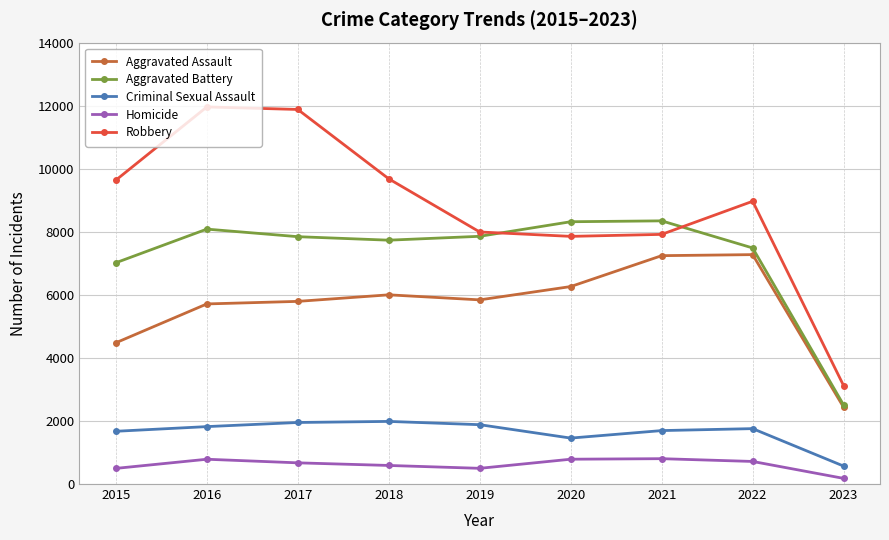

How many data points in Robbery are less than 8968?

4